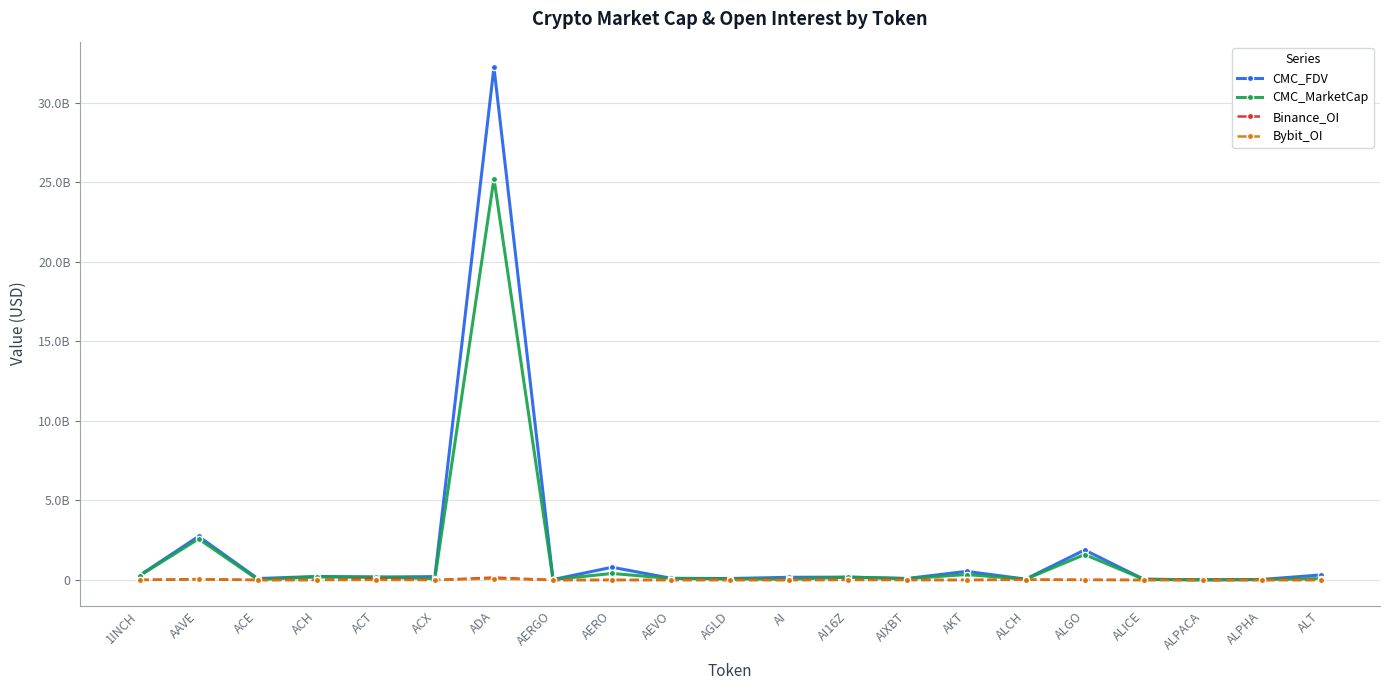

Does the chart have visible grid lines?

Yes